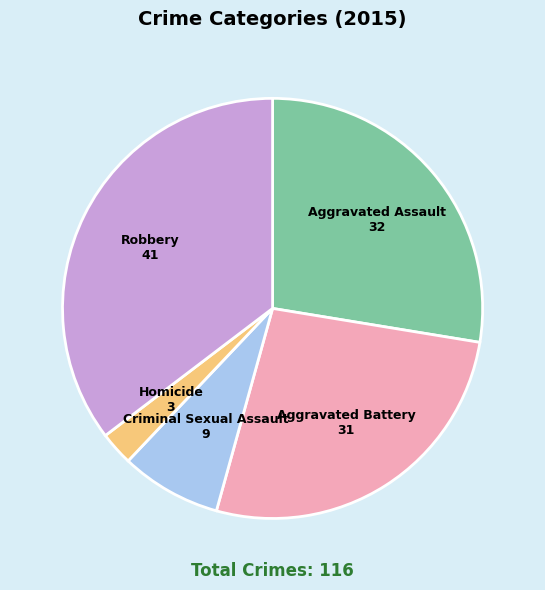

The Robbery slice represents 35% of the pie. True or false?

True